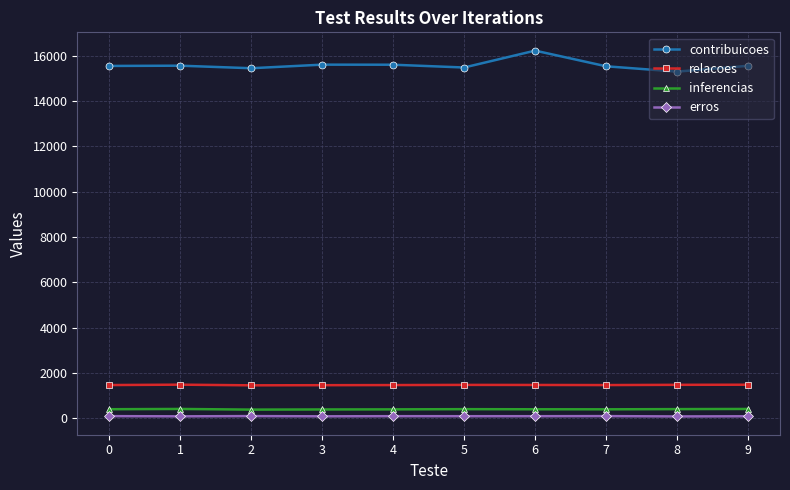

What is the sum of the relacoes values at 1 and 2?

2937